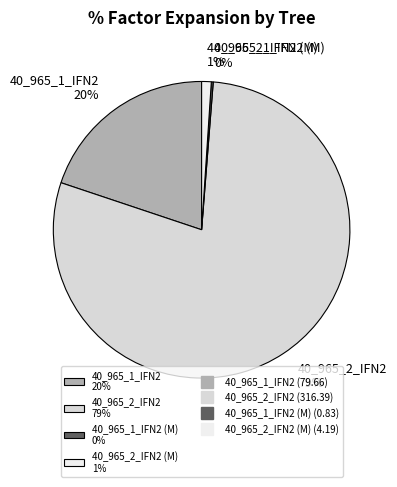

Which slice is the largest?

40_965_2_IFN2 79%